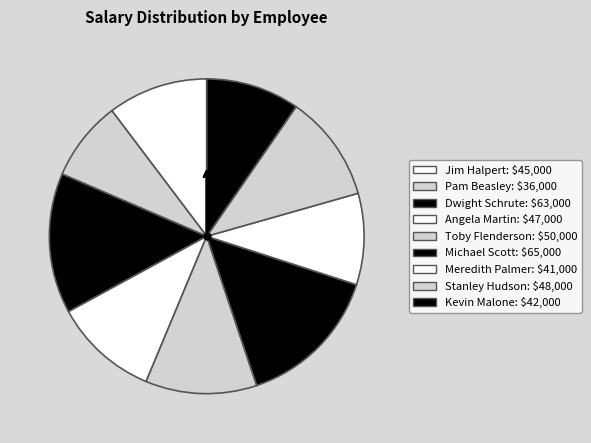

Count the number of slices in the pie.

9